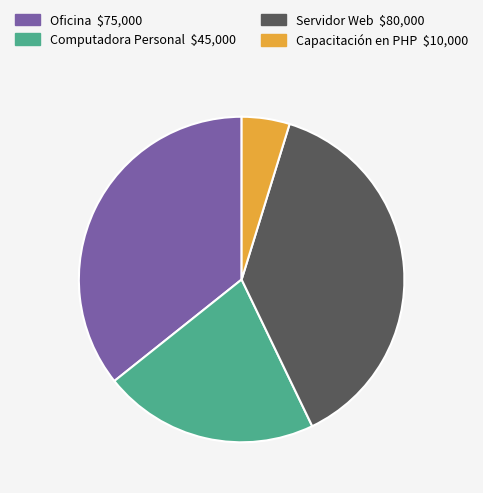

How many segments does this pie chart have?

4